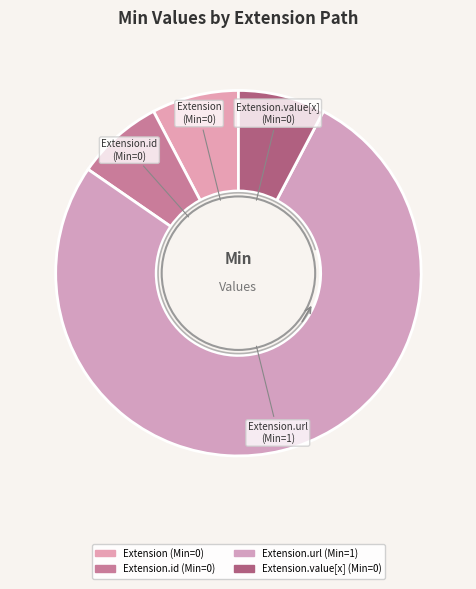

Combined, do Extension.value[x] and Extension account for over 50%?

No